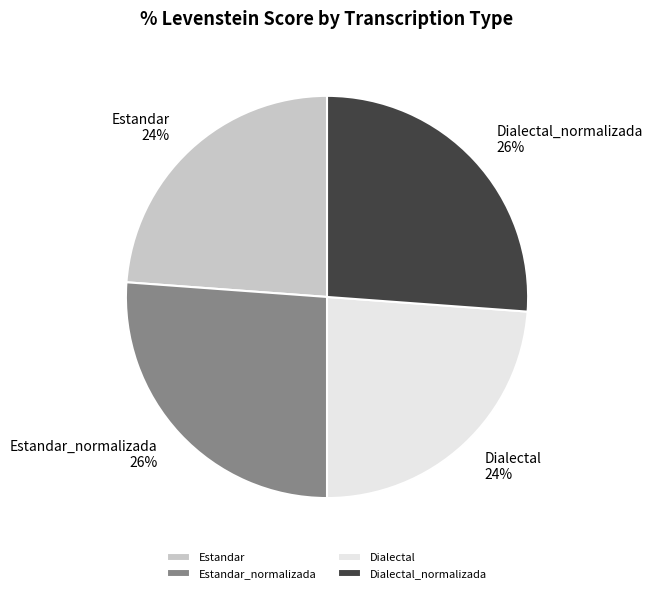

Is it true that Estandar is 24% of the pie?

True